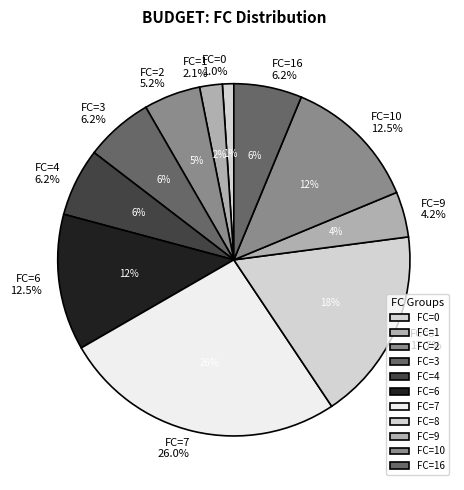

To the nearest percent, what portion does 1 represent?

1%